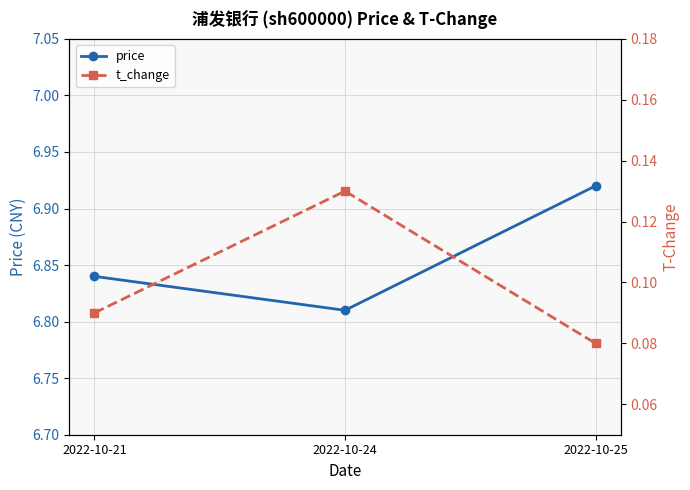

Does the chart display data point markers on the line(s)?

Yes